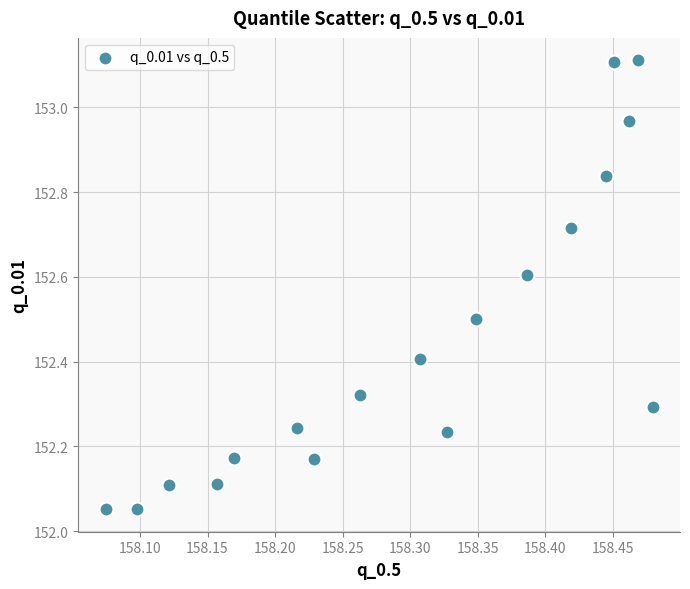

What is the range of X values (max minus min)?

0.4